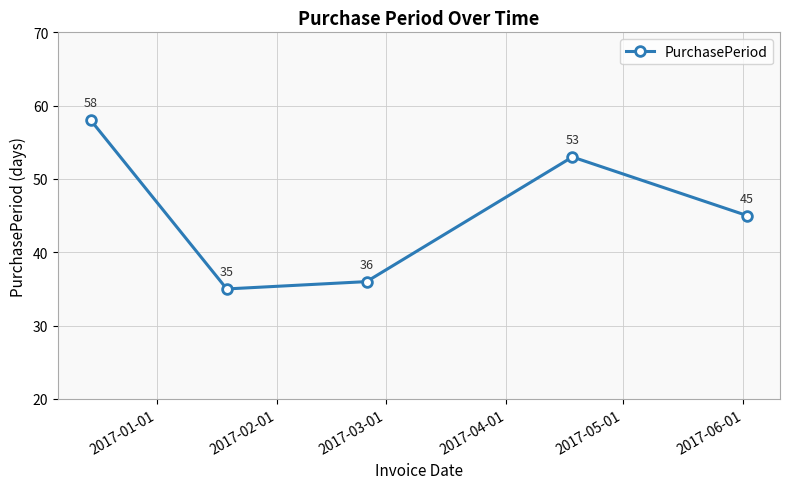

How many points are higher than both their immediate neighbors (excluding endpoints)?

1